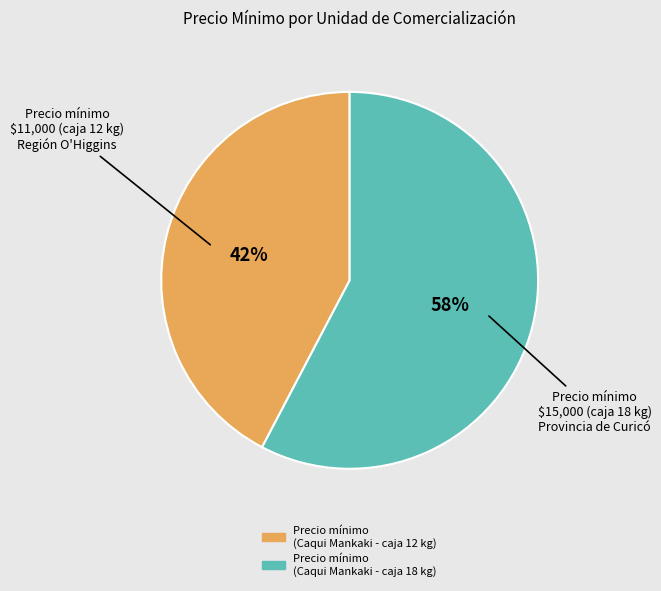

To the nearest percent, what is the average slice percentage?

50%